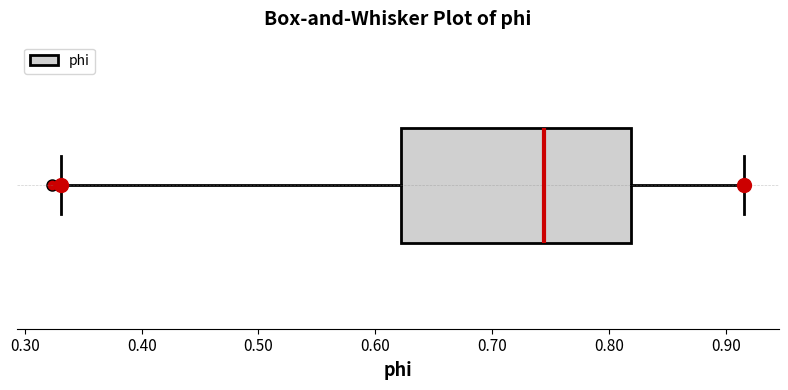

Where does the left whisker of the box end on the x-axis? The values are not printed on the chart, so give them approximately, as read against the axis.

0.33